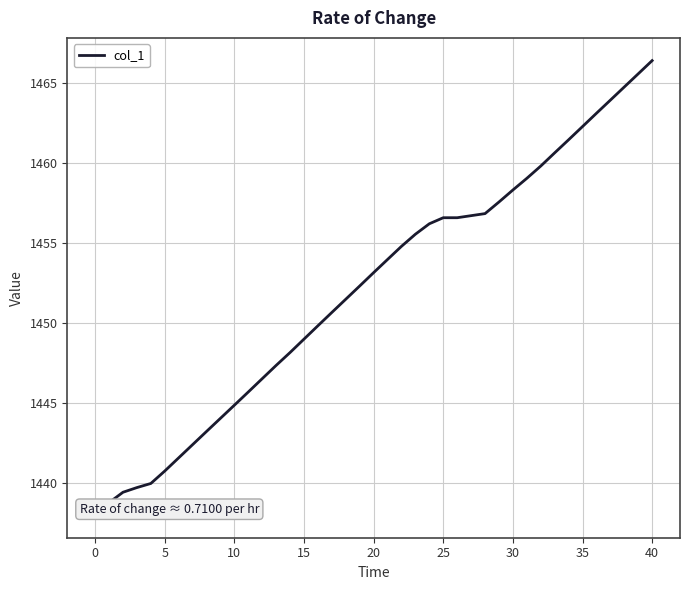

Does the chart display data point markers on the line(s)?

No